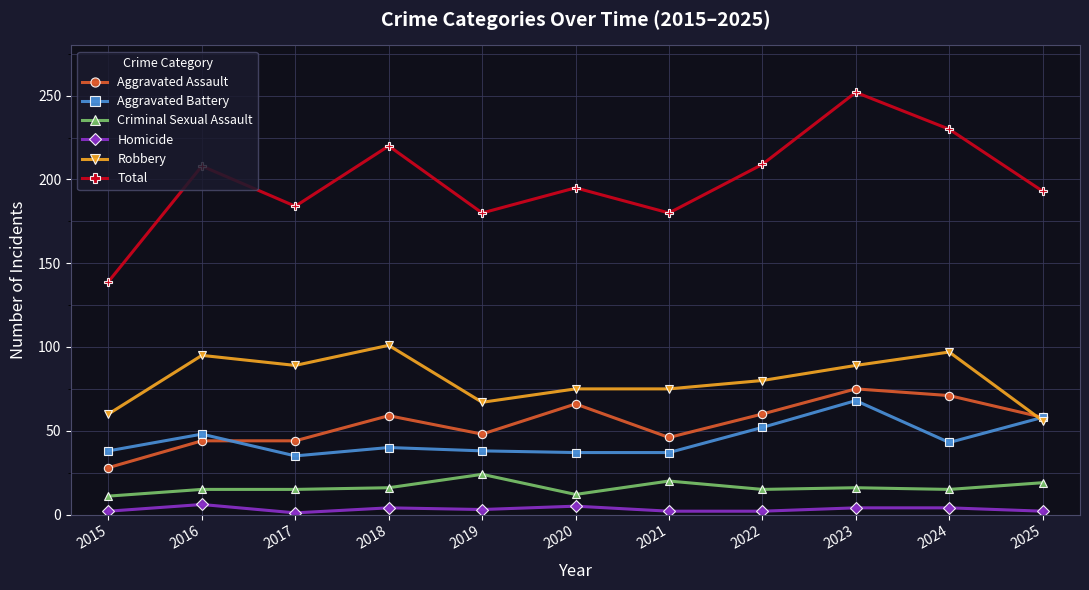

What is the value of the Aggravated Battery point at the 1st from the left?

38